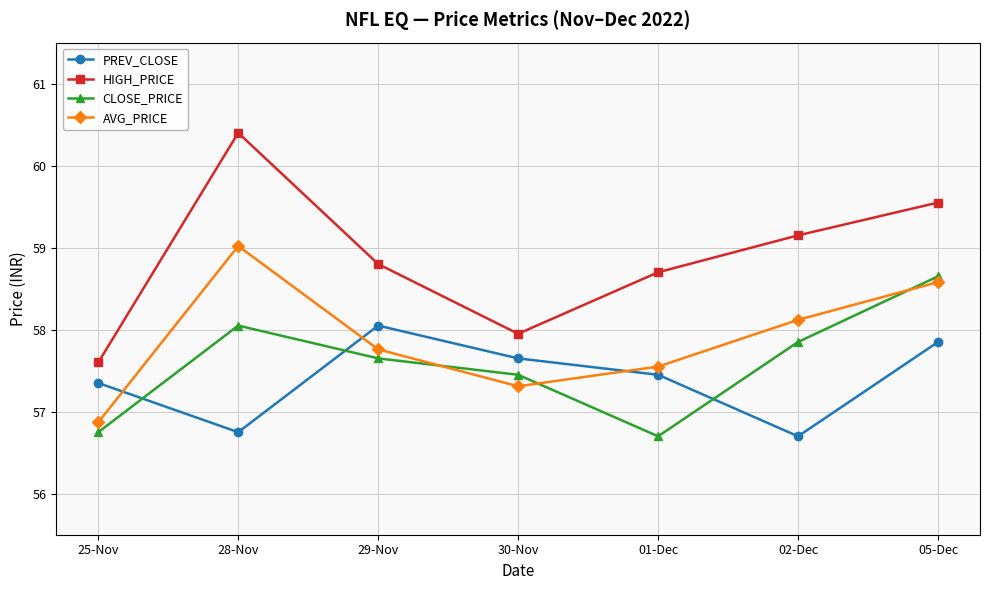

At which label does HIGH_PRICE first exceed 58?

28-Nov